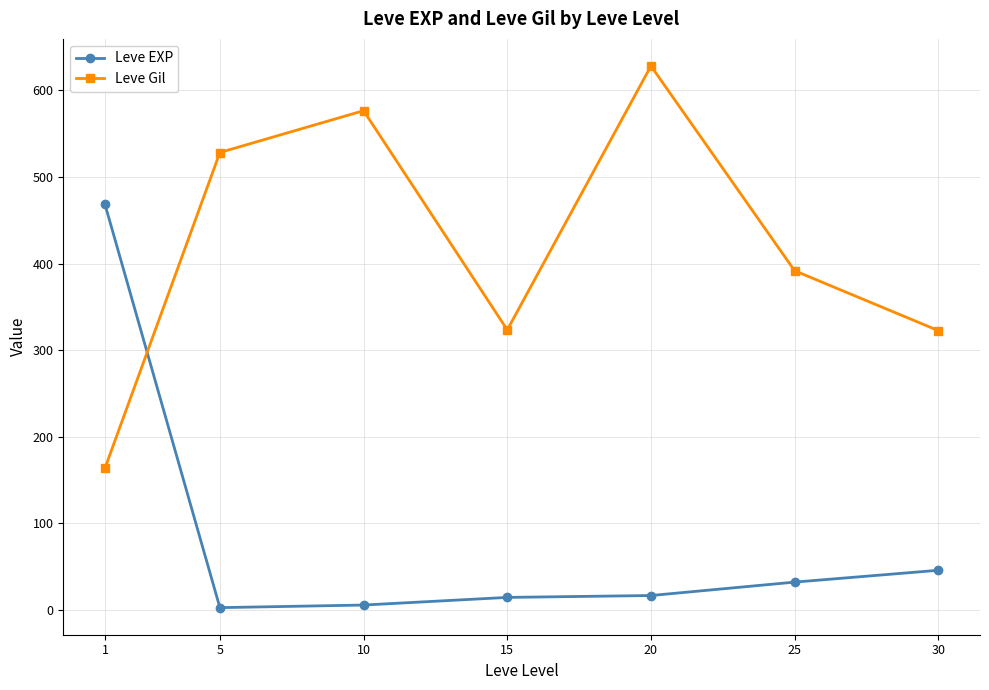

Is the value of Leve EXP at 25 greater than the value of Leve Gil at 30?

No